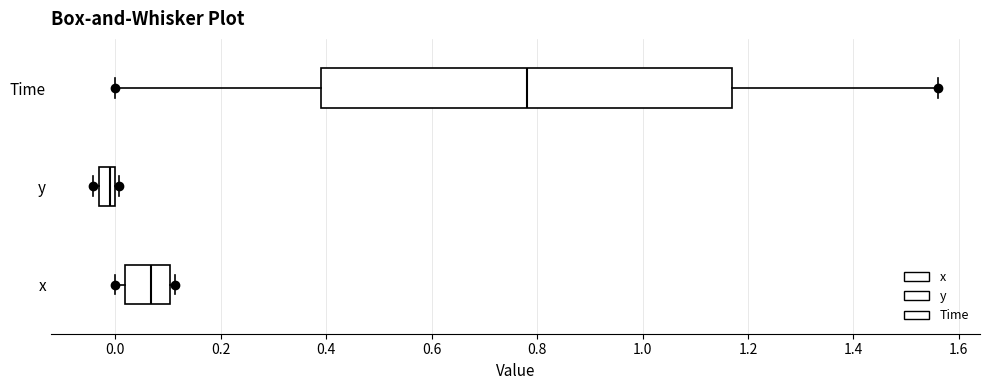

Comparing the boxes themselves (not the whiskers), which one is the widest?

Time